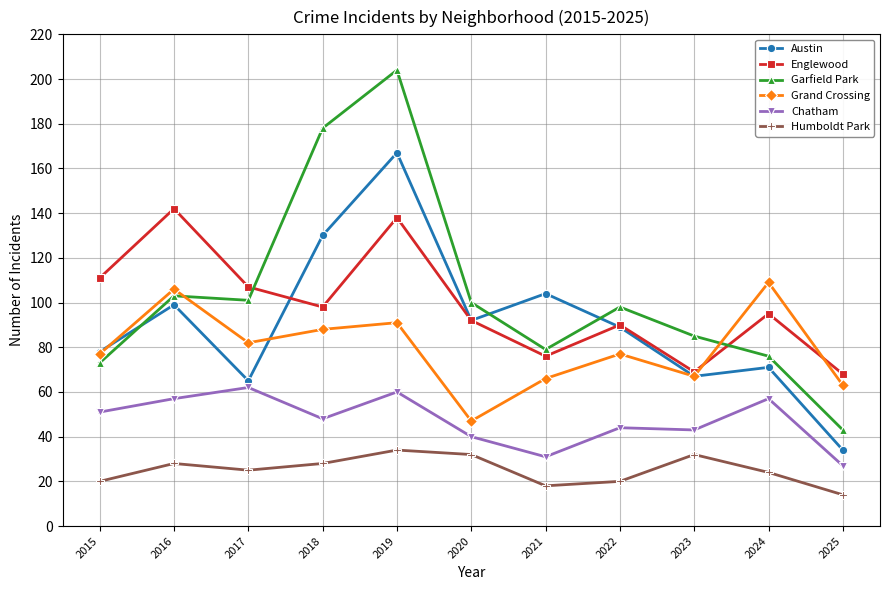

Rank the series by their maximum value, from lowest to highest.

Humboldt Park, Chatham, Grand Crossing, Englewood, Austin, Garfield Park